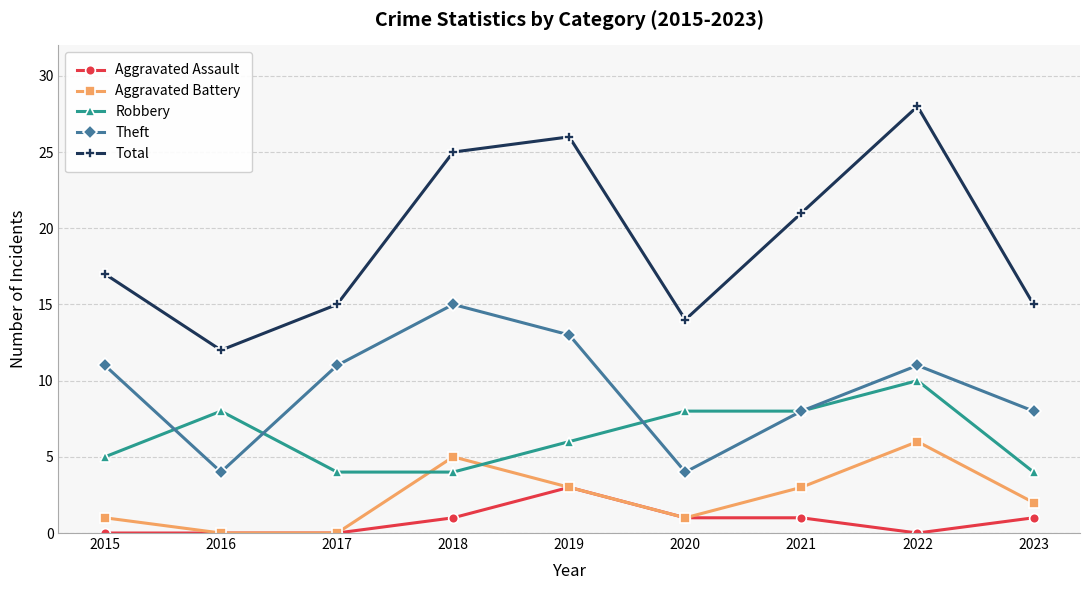

True or false: Theft and Aggravated Assault intersect in this chart.

False